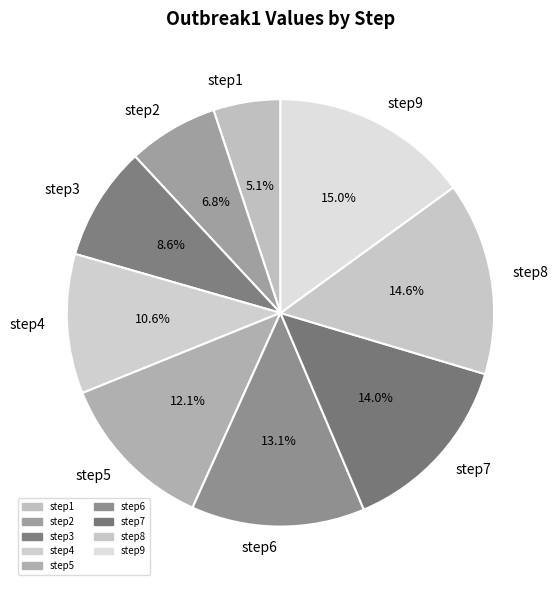

Which slice is the smallest?

step1